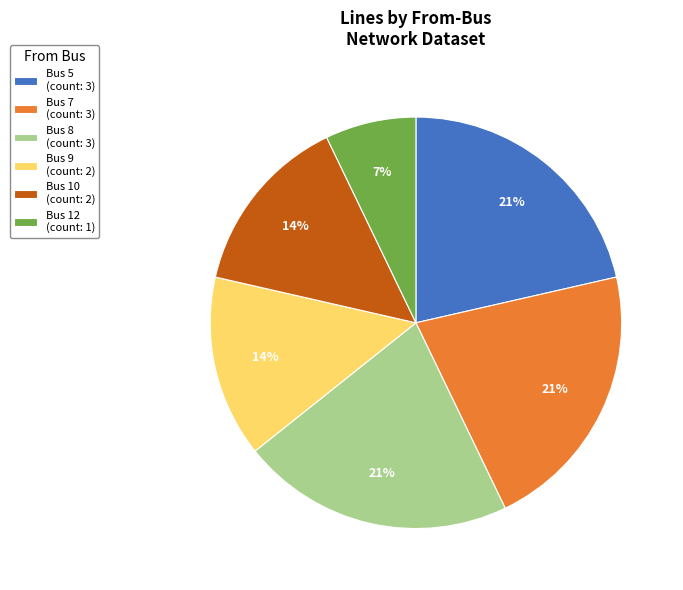

To the nearest percent, what is the difference between the largest and smallest slice percentages?

14%